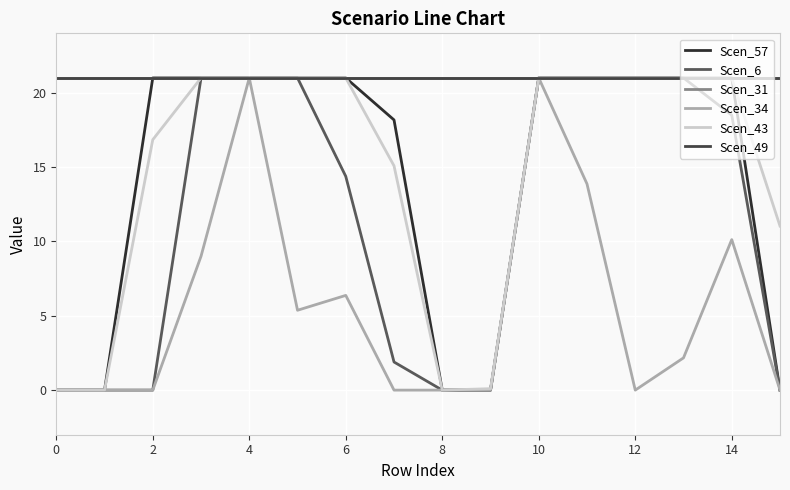

Does the chart display data point markers on the line(s)?

No